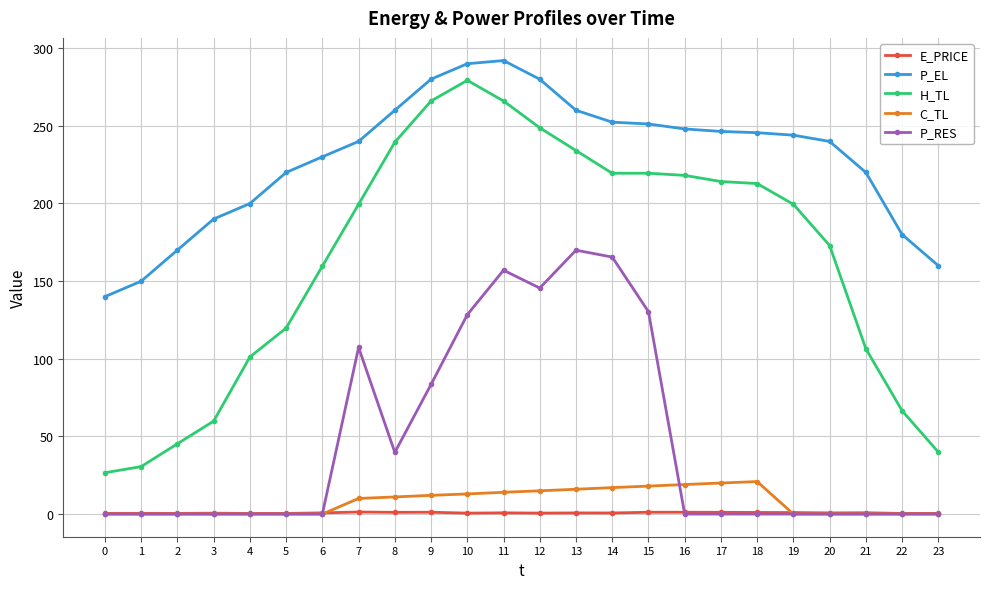

Which series has the largest total across all categories?

P_EL